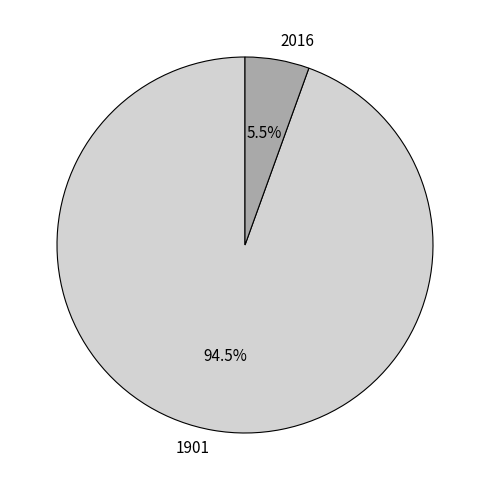

Which slice is the smallest?

2016